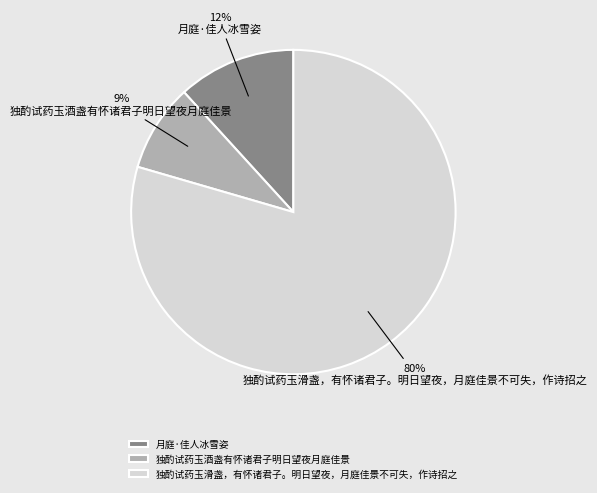

True or false: 独酌试药玉酒盏有怀诸君子明日望夜月庭佳景 accounts for 17% of the total.

False